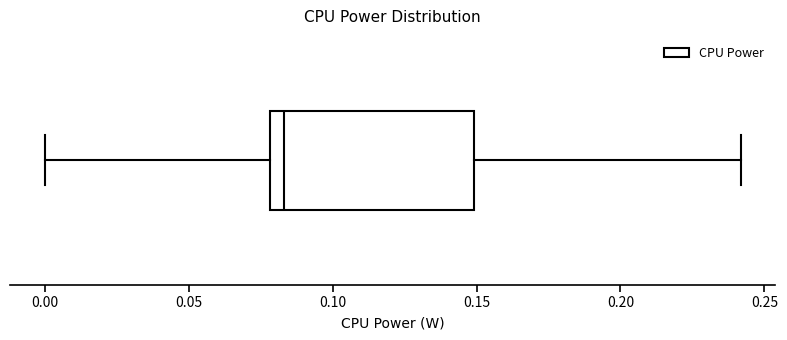

Where is the right edge of the box on the x-axis? The values are not printed on the chart, so give them approximately, as read against the axis.

0.150